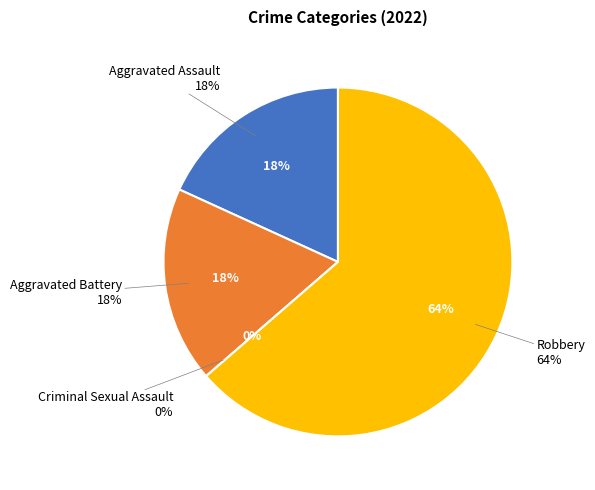

What is the largest slice in the pie chart?

Robbery